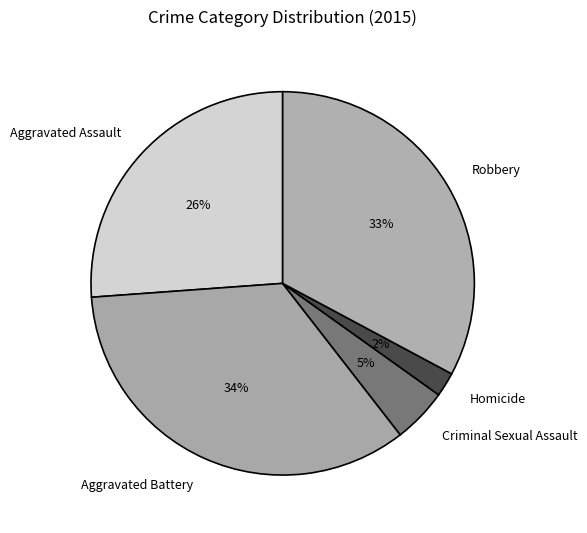

True or false: Aggravated Assault accounts for 26% of the total.

True